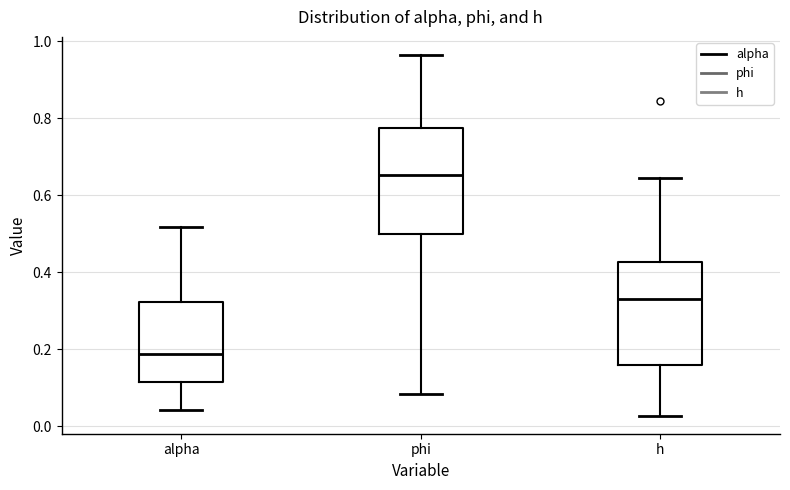

Where does the upper whisker of the box for alpha end on the y-axis? The values are not printed on the chart, so give them approximately, as read against the axis.

0.52